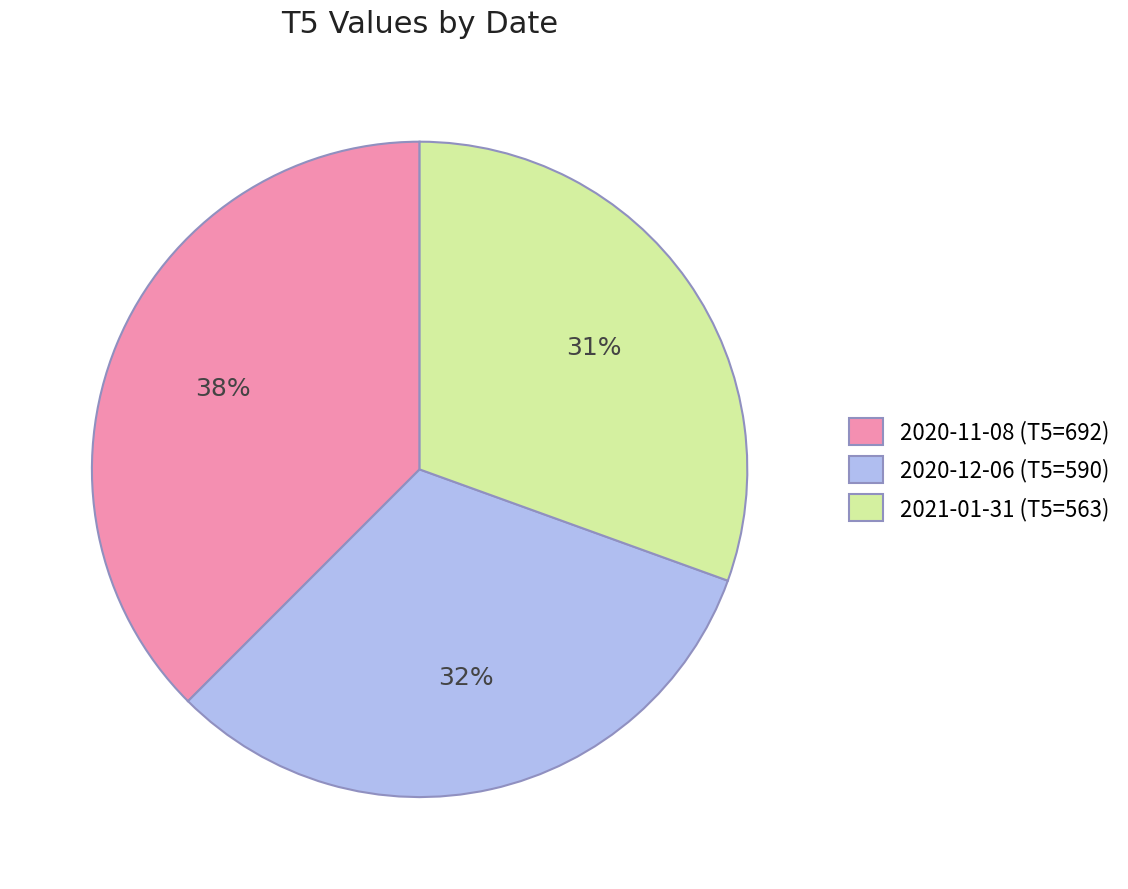

To the nearest percent, what portion does 2020-11-08 represent?

38%